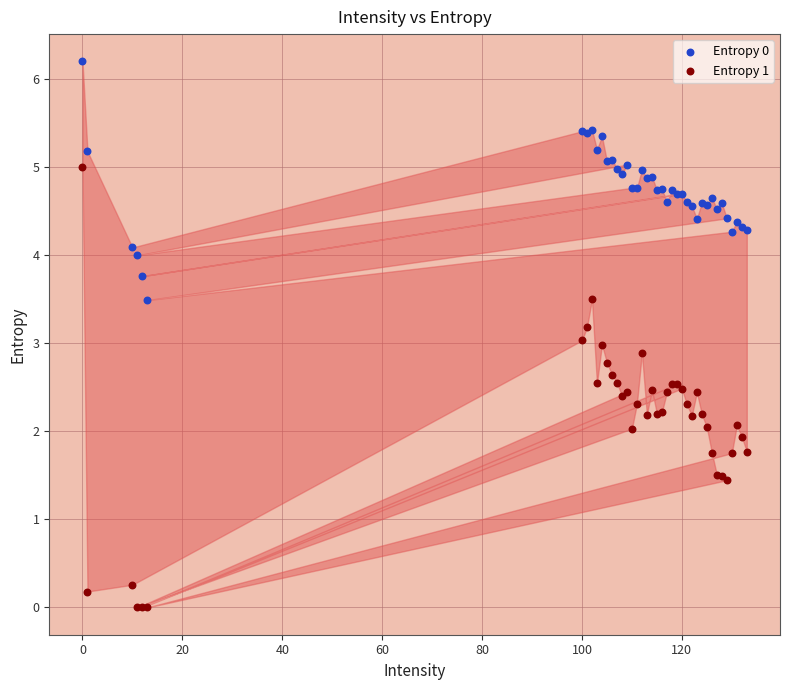

Which series has the widest spread of Y values?

Entropy 1